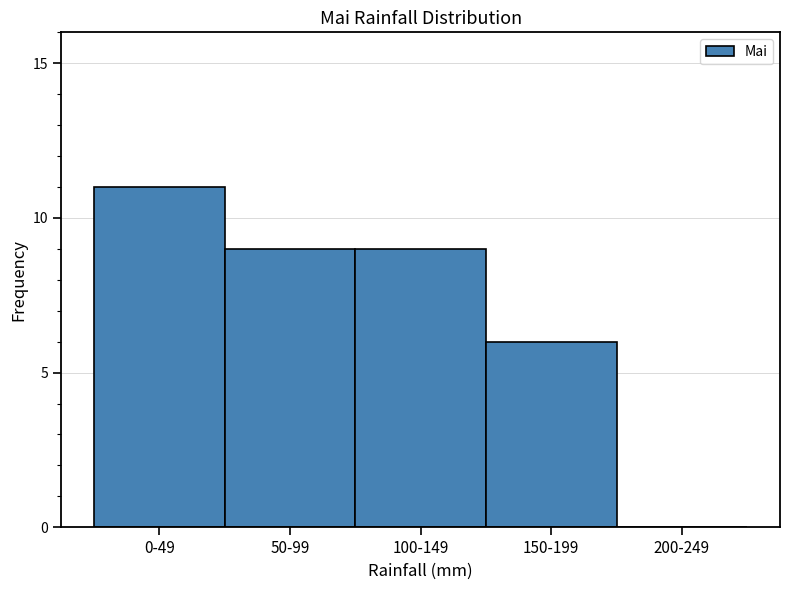

Reading left to right, list all the values displayed in this chart.

0-49=11	50-99=9	100-149=9	150-199=6	200-249=0